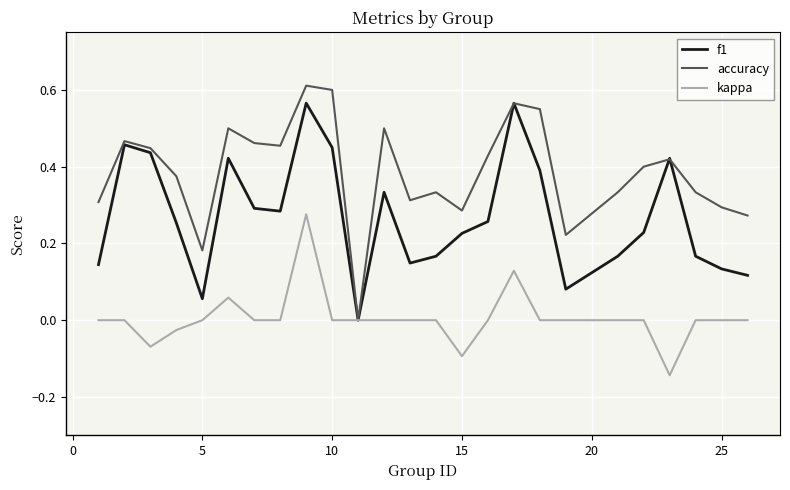

Rank the series by their average value, from highest to lowest.

accuracy, f1, kappa